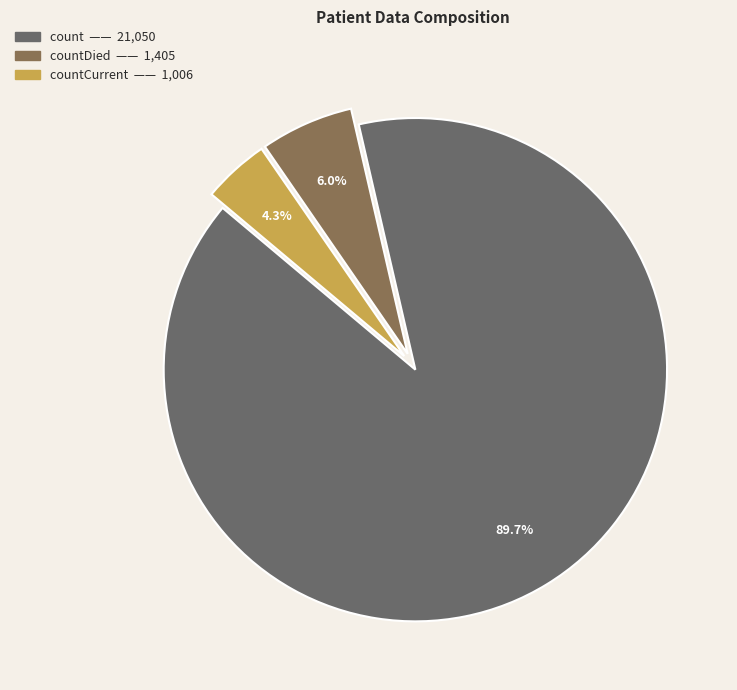

How many slices are in this pie chart?

3